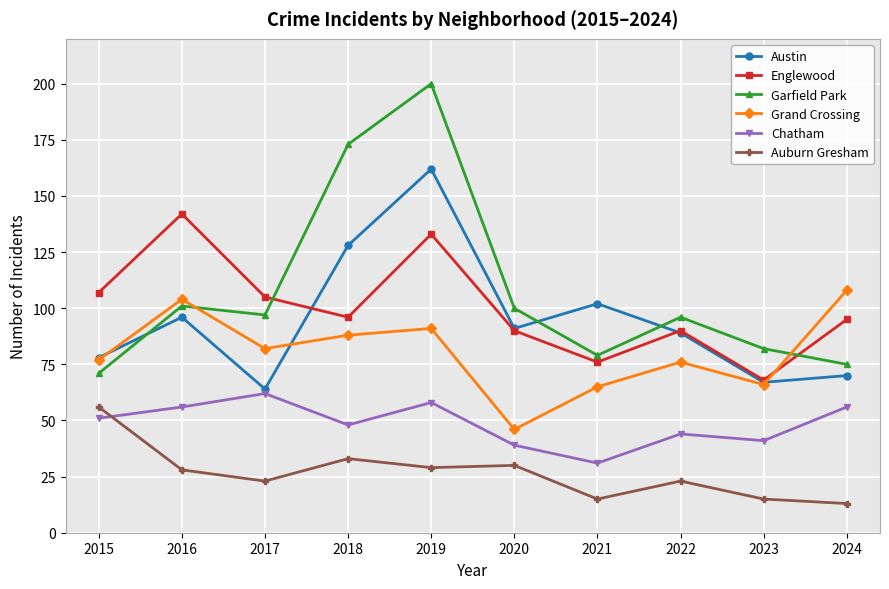

The Auburn Gresham series shows 12 at 2015. True or false?

False